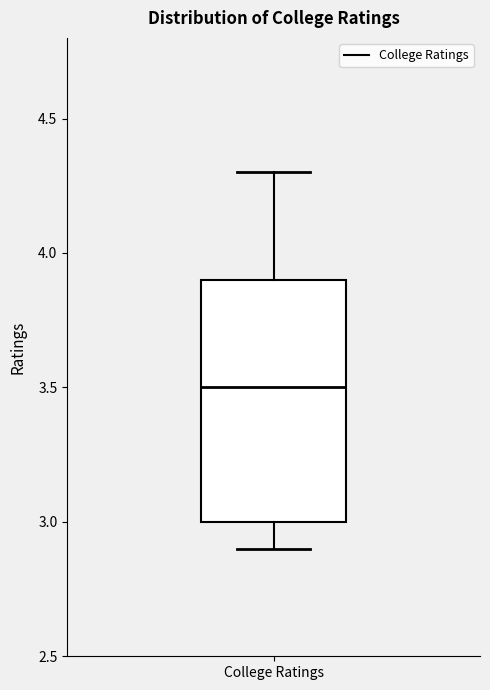

Transcribe this box plot: give where the median line is, the range the box spans, and where the two whiskers end, as read against the y-axis. The values are not printed on the chart, so give them approximately, as read against the axis.

median 3.5, box 3.0 to 3.9, whiskers 2.9 to 4.3